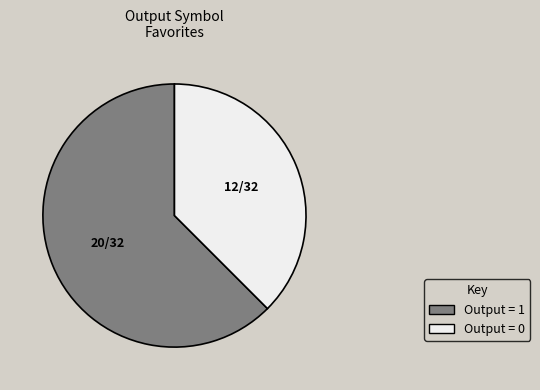

Between Output = 0 and Output = 1, which is larger?

Output = 1